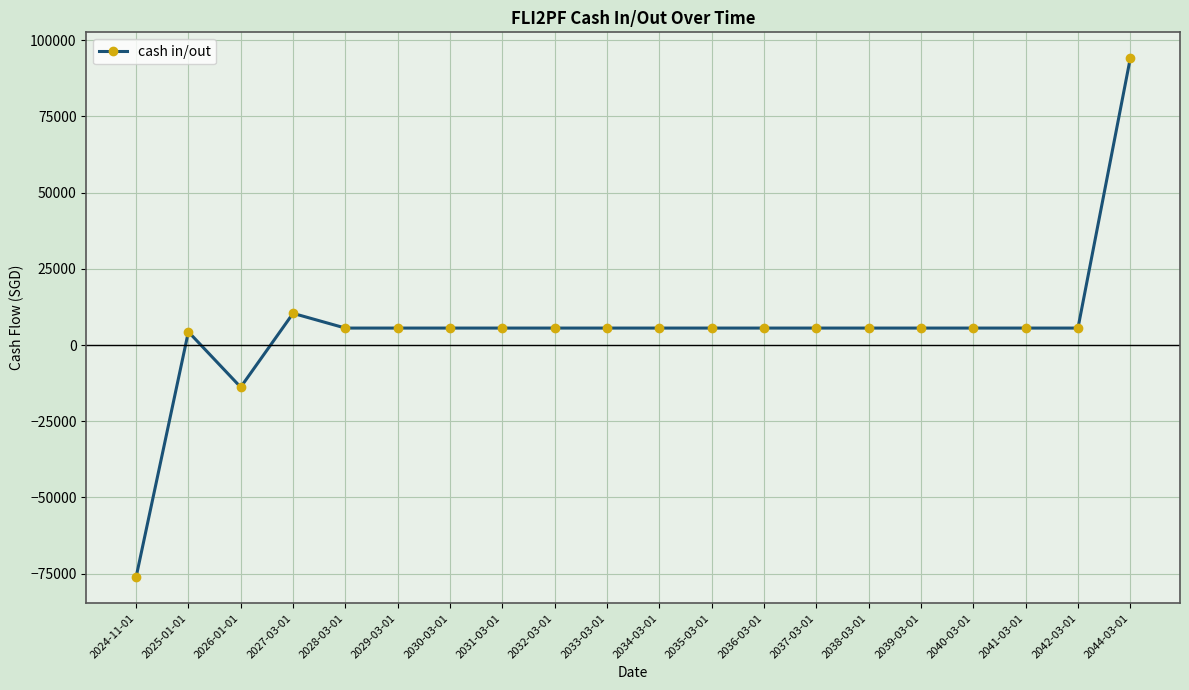

Count the number of values greater than 5574.

17